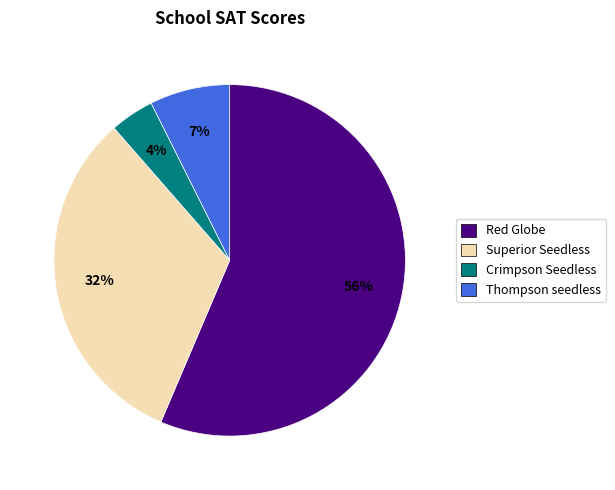

To the nearest percent, what is the combined percentage of Red Globe and Thompson seedless?

64%